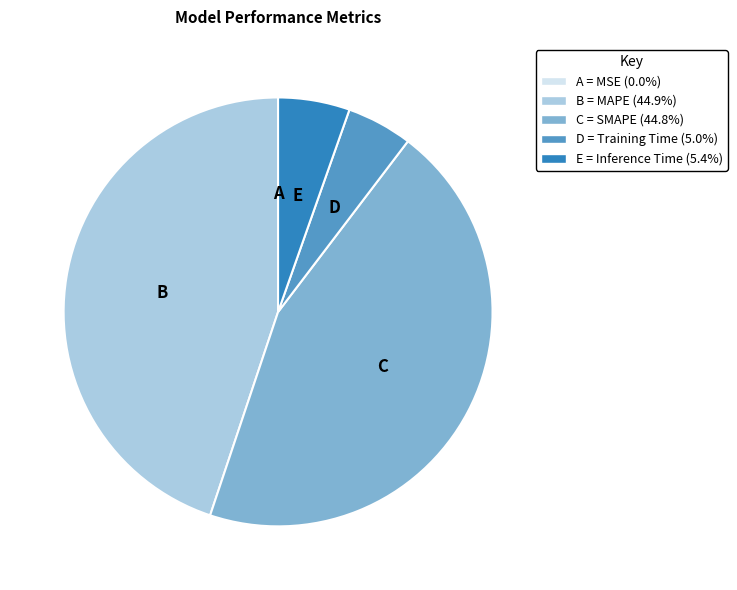

Is there a majority slice in this chart?

No